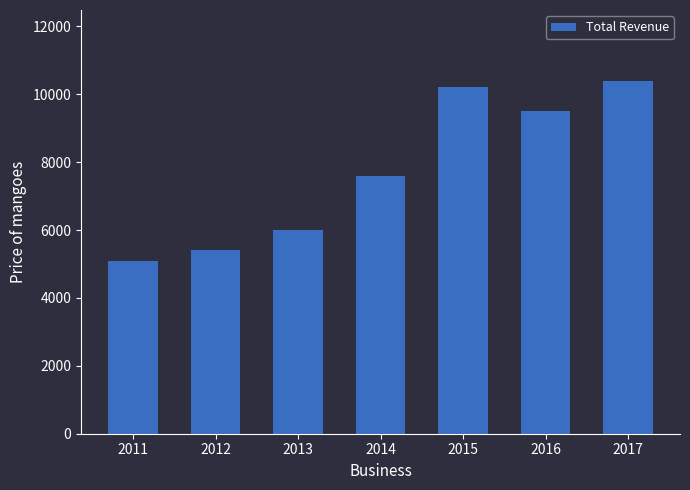

True or false: the data shows 6000 at 2013.

True